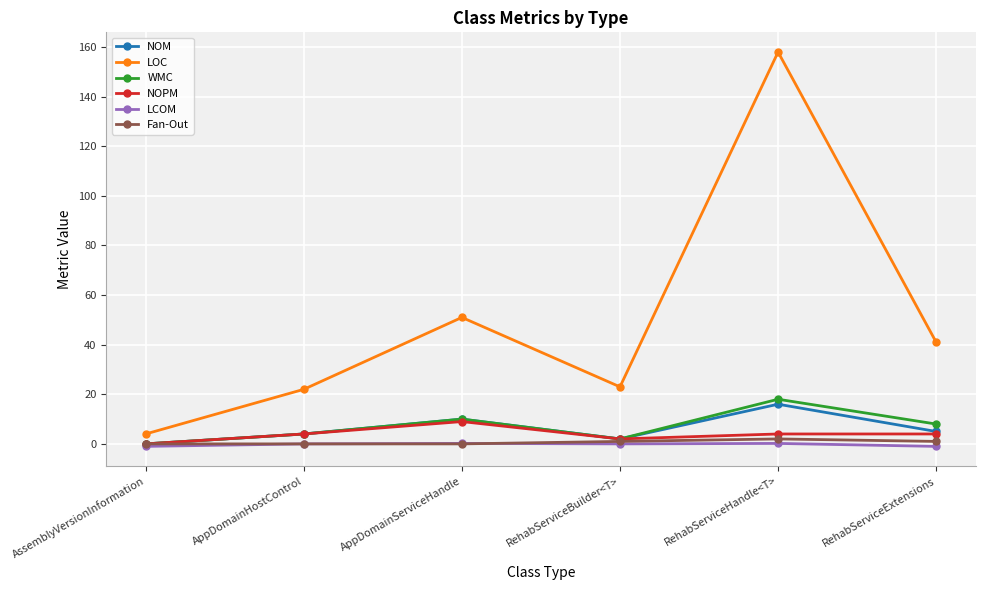

True or false: LOC and Fan-Out cross at least once.

False